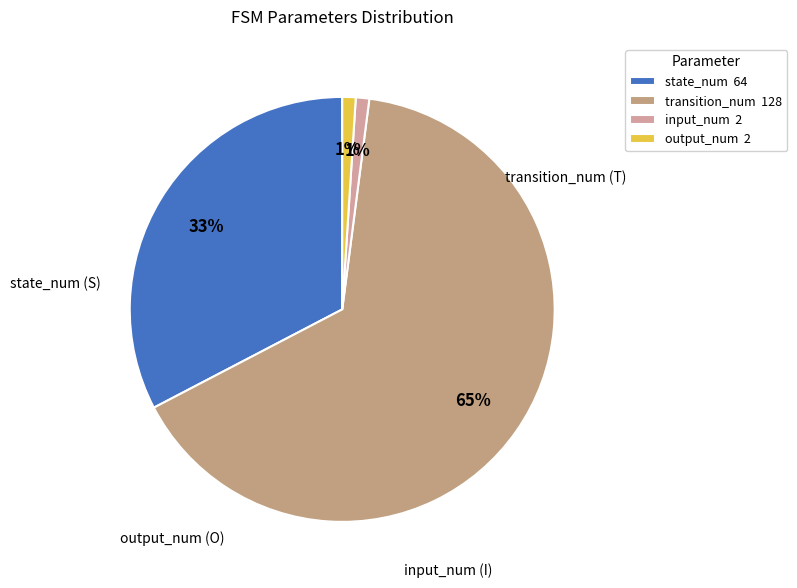

How many segments does this pie chart have?

4